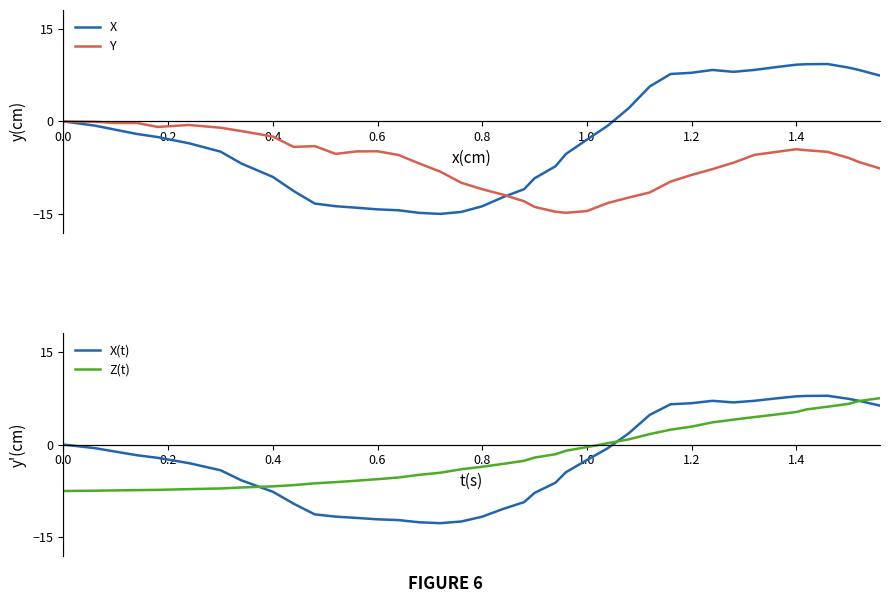

The value of Y at 1.0 is -14.5. True or false?

True